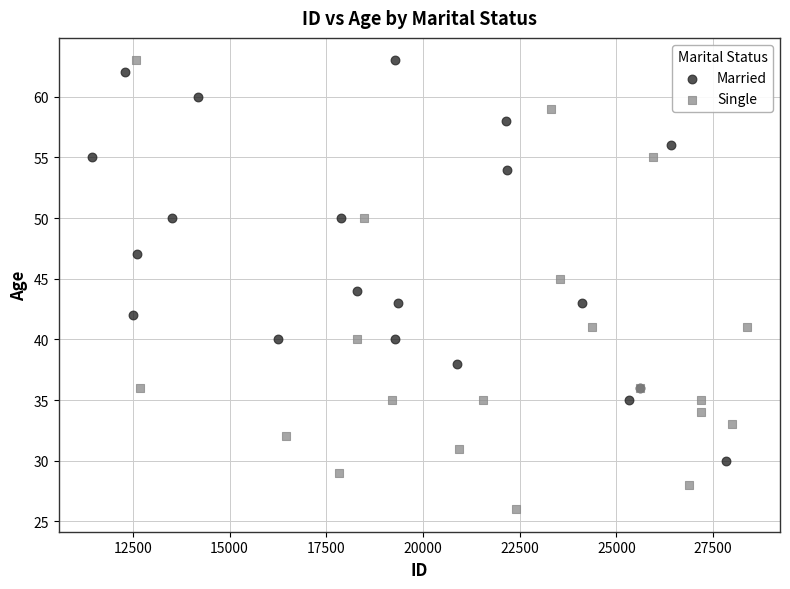

Which series reaches the minimum Y coordinate?

Single